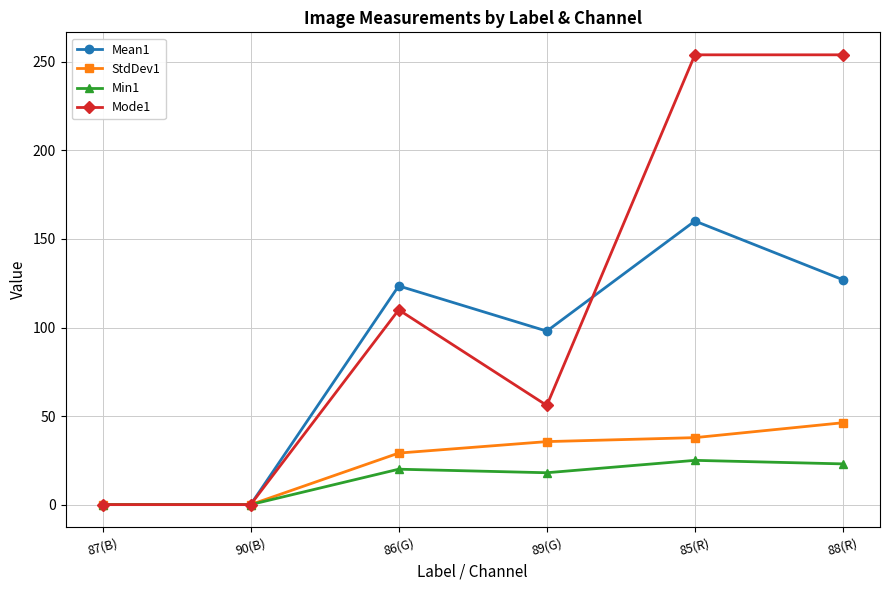

True or false: StdDev1 has a value of 24.3 at 88(R).

False